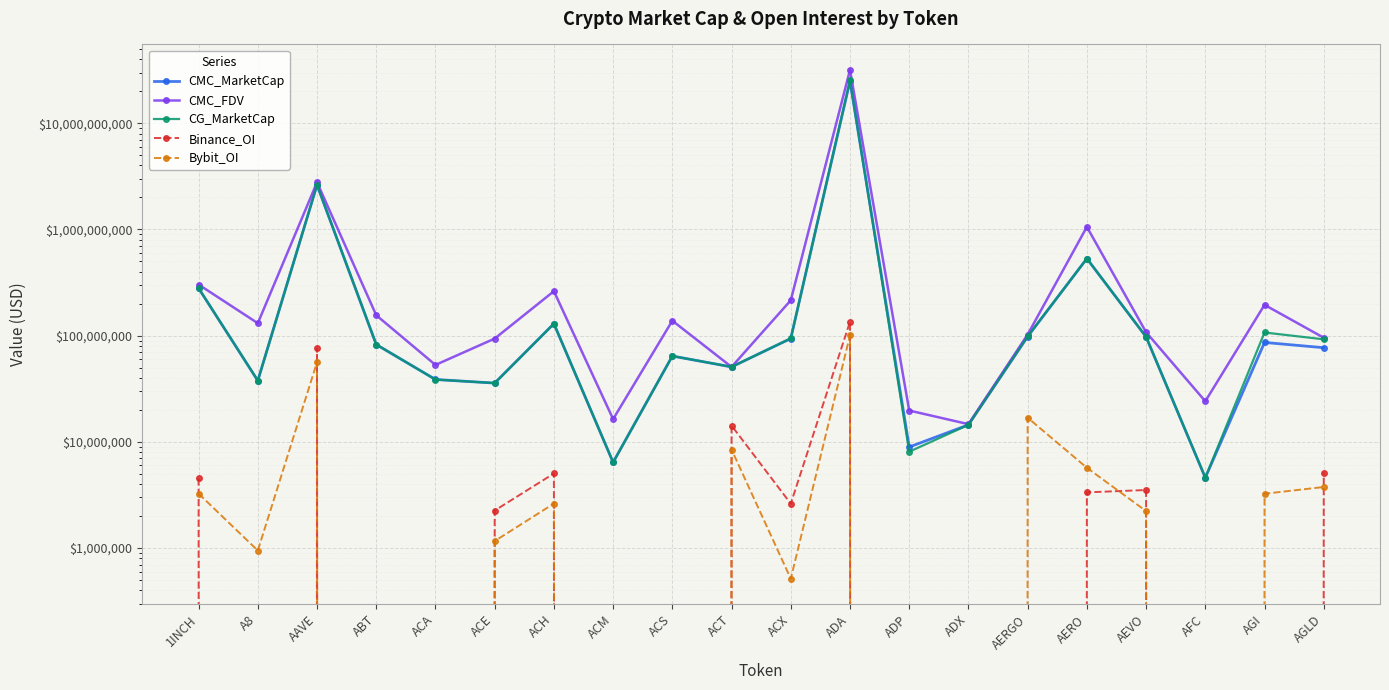

In Bybit_OI, how many points are higher than both neighbors (excluding endpoints)?

5